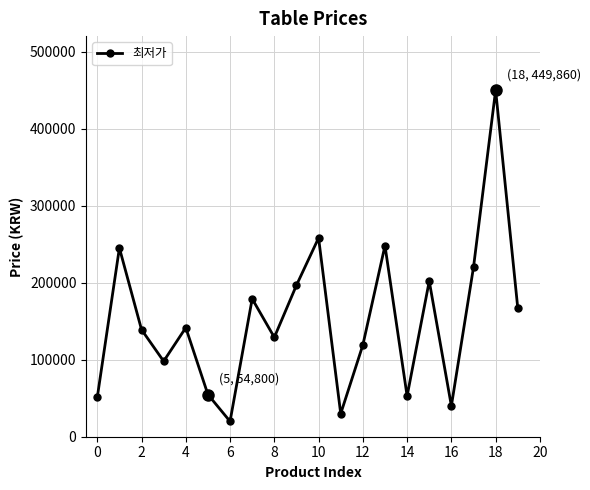

What is the value of the 18th point from the left?

220000